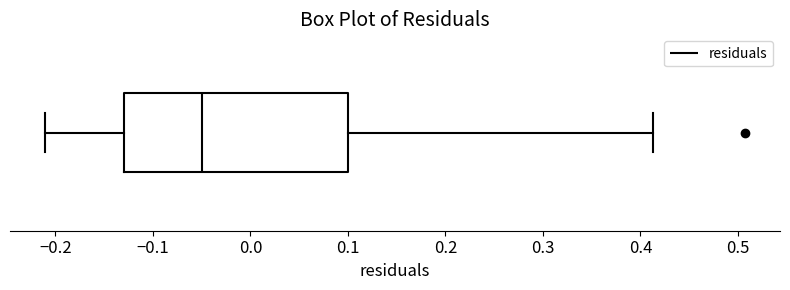

Read this box plot against the x-axis: the position of the median line, the range covered by the box, and the ends of both whiskers. The values are not printed on the chart, so give them approximately, as read against the axis.

median -0.05, box -0.13 to 0.10, whiskers -0.21 to 0.41